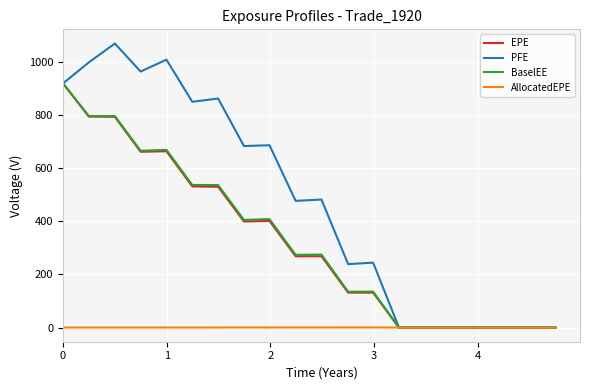

What is the difference between the second highest and minimum values in the PFE series?

1008.2